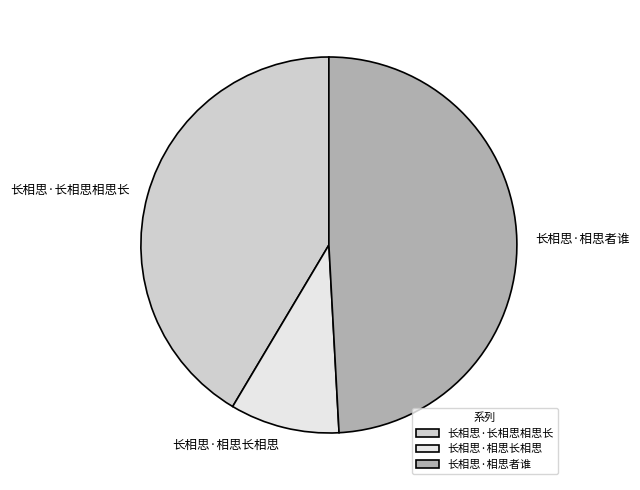

Is it true that 长相思·相思长相思 is 9% of the pie?

True